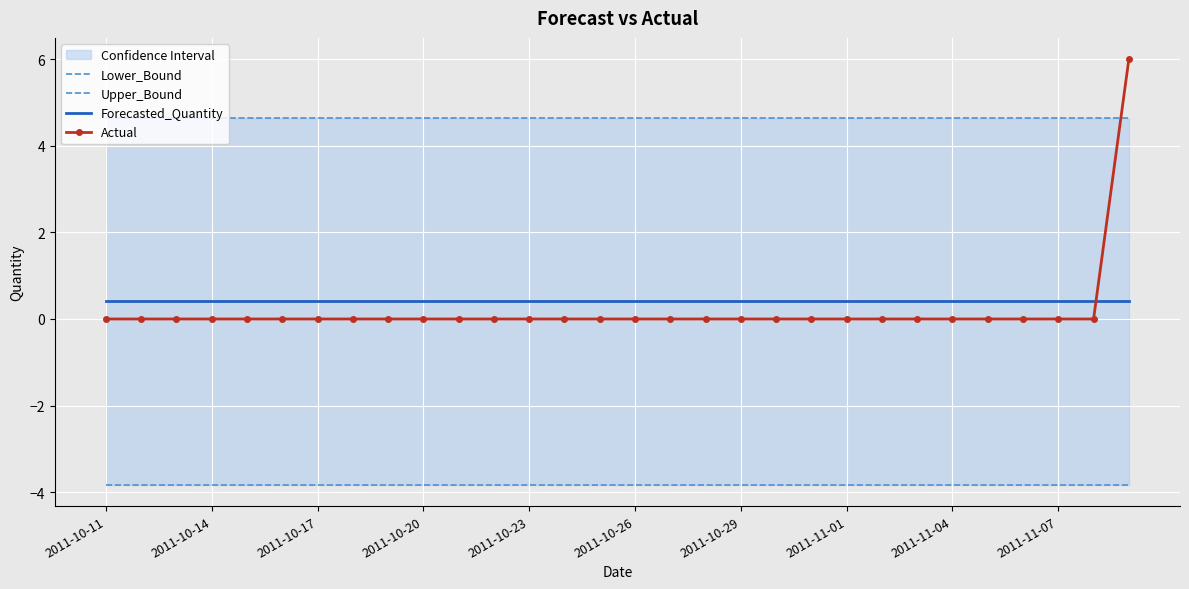

What is the sum of all Upper_Bound values?

139.4